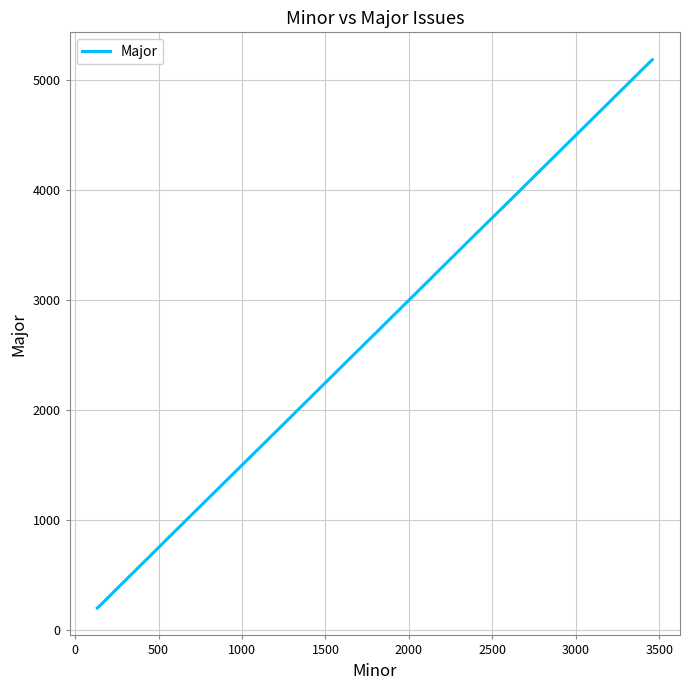

What is the difference between the maximum and minimum values?

4987